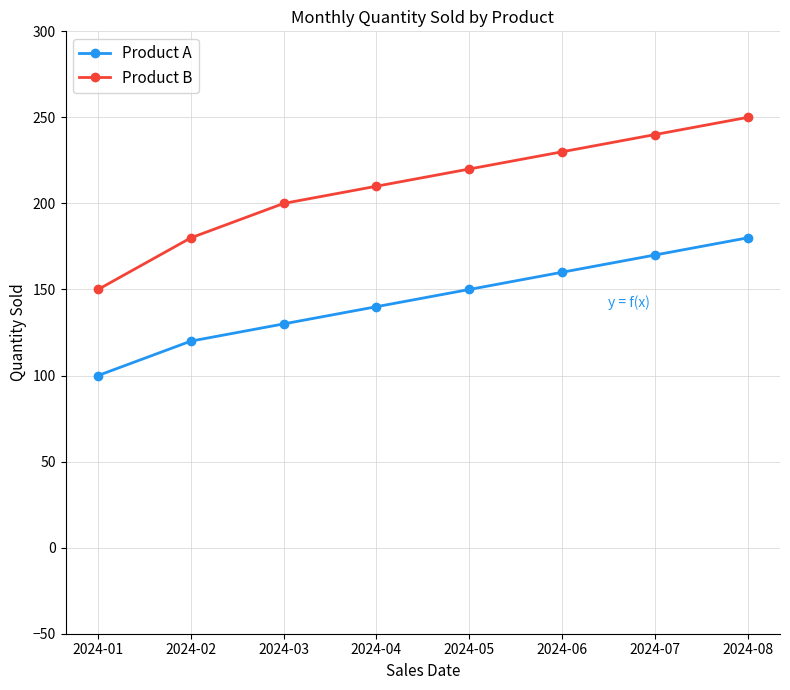

Rank the series by their average value, from highest to lowest.

Product B, Product A